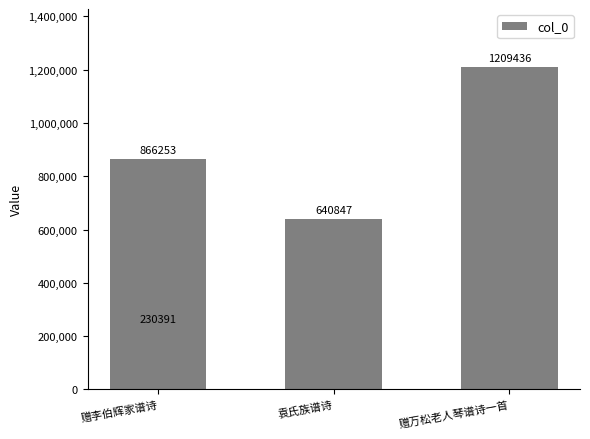

What is the greatest value displayed?

1209436